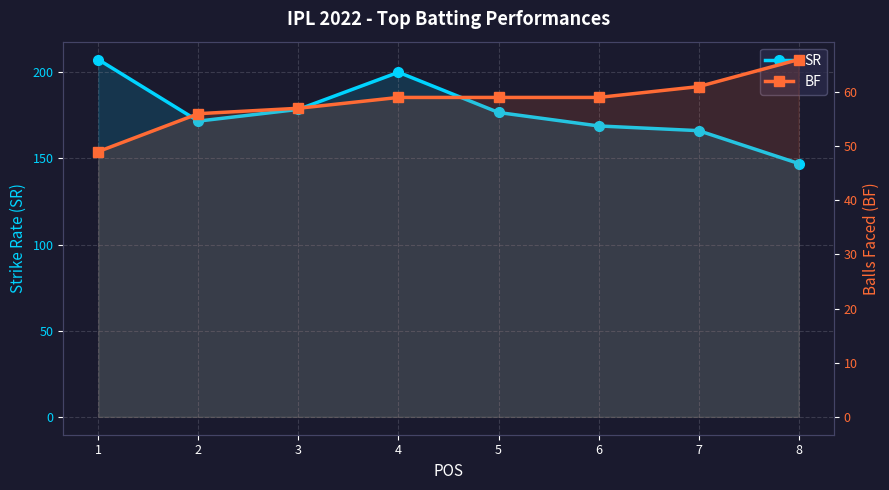

The SR series shows 111.6 at 7. True or false?

False